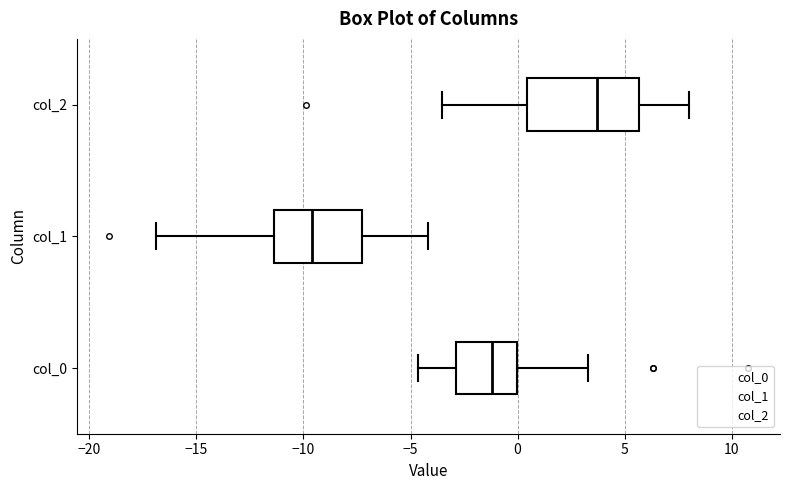

Reading bottom to top, read every box against the x-axis: the position of its median line, the range the box covers, and the ends of its whiskers. The values are not printed on the chart, so give them approximately, as read against the axis.

col_0: median -1.0, box -3.0 to 0.0, whiskers -4.5 to 3.5
col_1: median -9.5, box -11.5 to -7.0, whiskers -17.0 to -4.0
col_2: median 3.5, box 0.5 to 5.5, whiskers -3.5 to 8.0